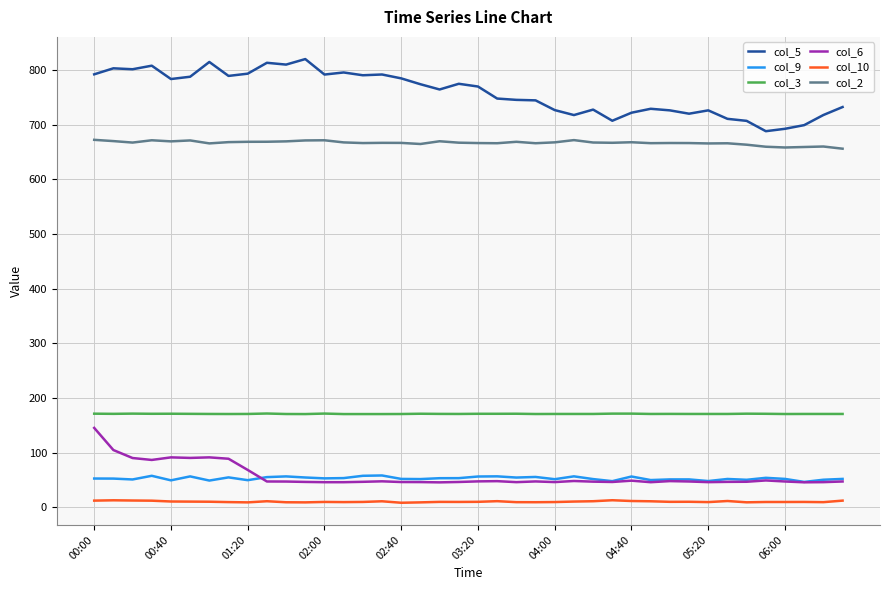

True or false: col_3 has more than 0 interior local peaks.

True